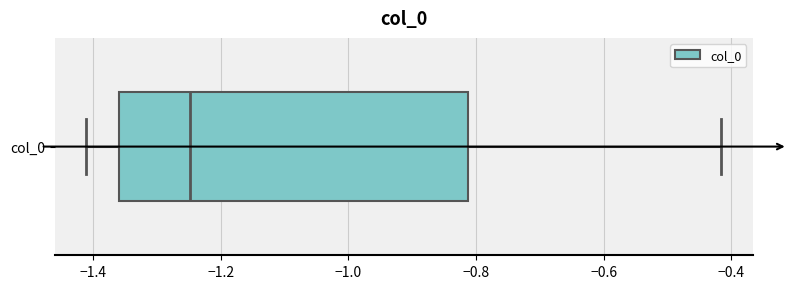

Read this box plot against the x-axis: the position of the median line, the range covered by the box, and the ends of both whiskers. The values are not printed on the chart, so give them approximately, as read against the axis.

median -1.24, box -1.36 to -0.82, whiskers -1.42 to -0.42